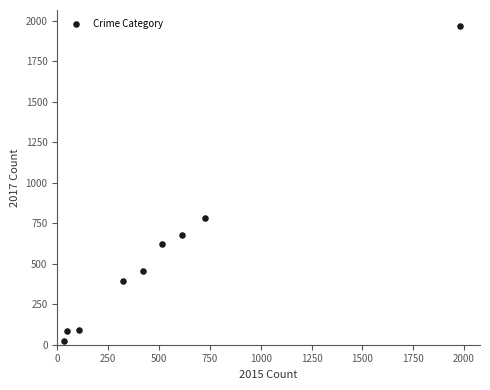

What is the average X value?

530